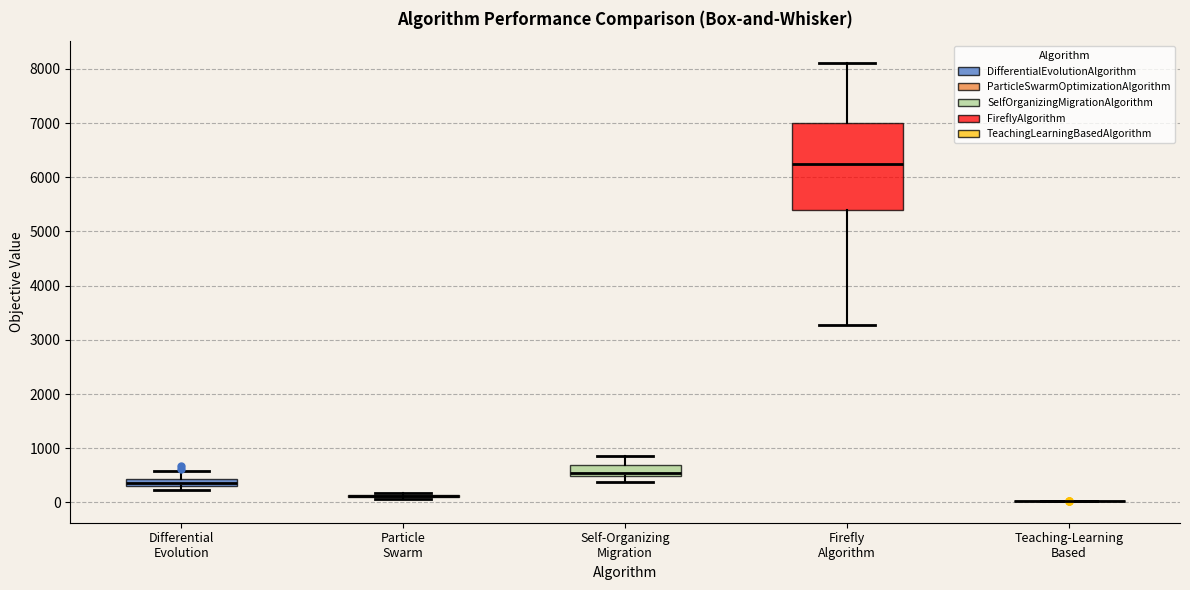

Which box is the tallest, from its lower edge to its upper edge?

Firefly Algorithm